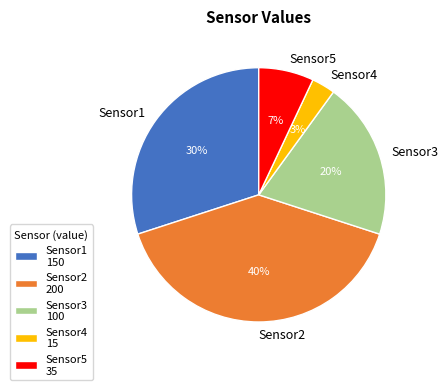

Which slice is the smallest?

Sensor4